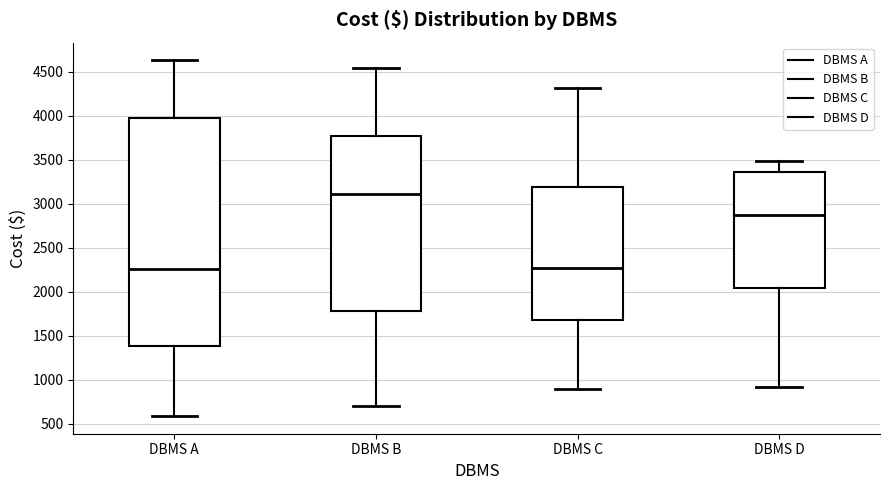

Where does the upper whisker of the box for DBMS A end on the y-axis? The values are not printed on the chart, so give them approximately, as read against the axis.

4650